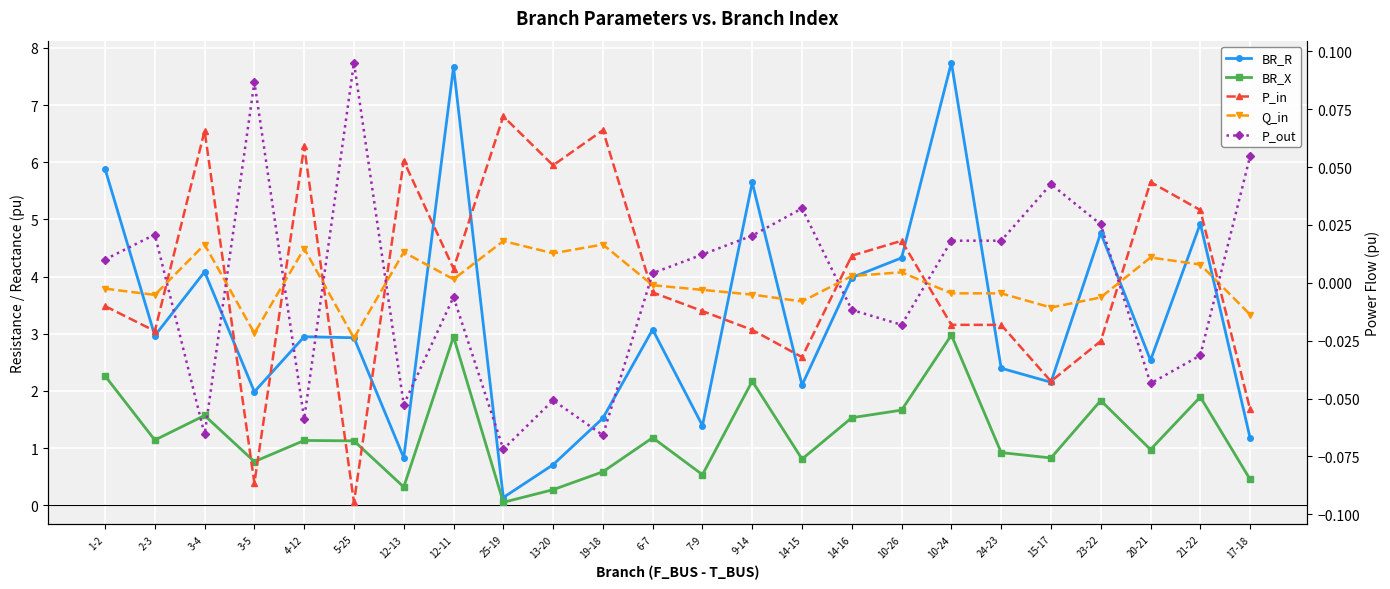

At how many categories does at least one series exceed 7?

2